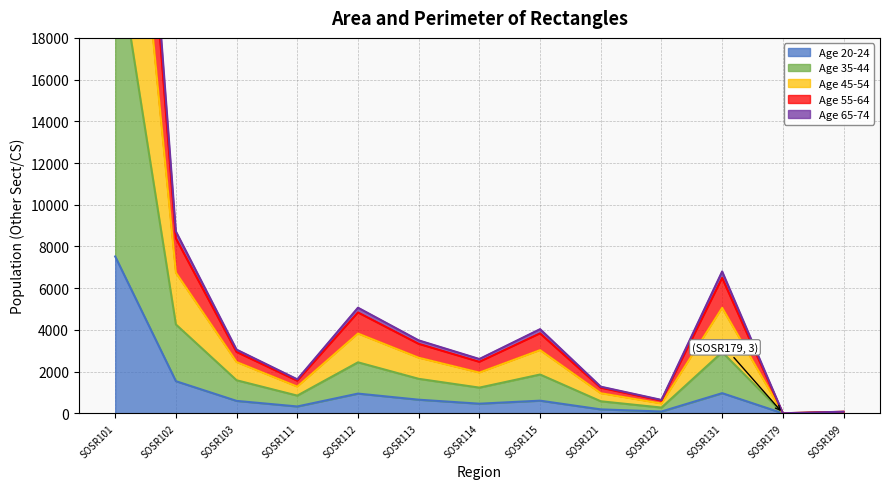

Where is the first local maximum for Age 55-64?

SOSR112